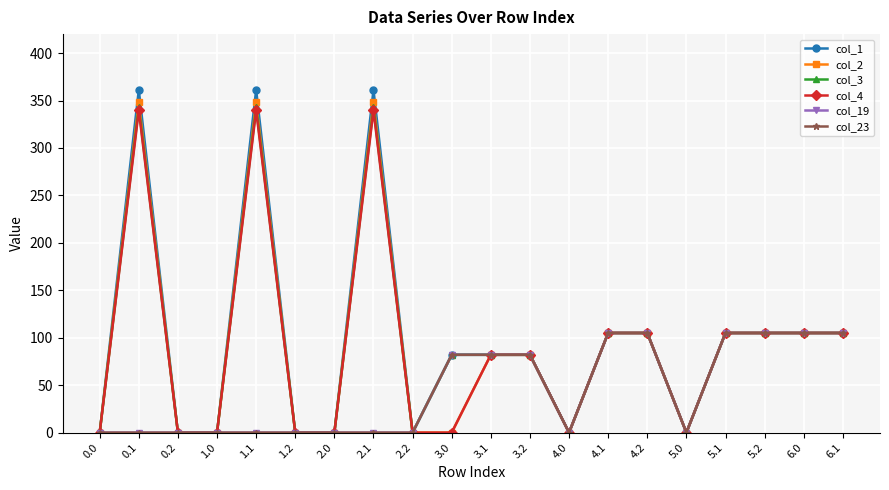

Reading left to right, list all the values displayed in this chart.

col_1: 0.0=0.0	0.1=361.1	0.2=0.0	1.0=0.0	1.1=361.1	1.2=0.0	2.0=0.0	2.1=361.1	2.2=0.0	3.0=82.0	3.1=82.0	3.2=82.0	4.0=0.0	4.1=105.0	4.2=105.0	5.0=0.0	5.1=105.0	5.2=105.0	6.0=105.0	6.1=105.0
col_2: 0.0=0.0	0.1=347.9	0.2=0.0	1.0=0.0	1.1=347.9	1.2=0.0	2.0=0.0	2.1=347.9	2.2=0.0	3.0=0.0	3.1=82.0	3.2=82.0	4.0=0.0	4.1=105.0	4.2=105.0	5.0=0.0	5.1=105.0	5.2=105.0	6.0=105.0	6.1=105.0
col_3: 0.0=0.0	0.1=342.7	0.2=0.0	1.0=0.0	1.1=342.7	1.2=0.0	2.0=0.0	2.1=342.7	2.2=0.0	3.0=82.0	3.1=82.0	3.2=82.0	4.0=0.0	4.1=105.0	4.2=105.0	5.0=0.0	5.1=105.0	5.2=105.0	6.0=105.0	6.1=105.0
col_4: 0.0=0.0	0.1=339.6	0.2=0.0	1.0=0.0	1.1=339.6	1.2=0.0	2.0=0.0	2.1=339.6	2.2=0.0	3.0=0.0	3.1=82.0	3.2=82.0	4.0=0.0	4.1=105.0	4.2=105.0	5.0=0.0	5.1=105.0	5.2=105.0	6.0=105.0	6.1=105.0
col_19: 0.0=0.0	0.1=0.0	0.2=0.0	1.0=0.0	1.1=0.0	1.2=0.0	2.0=0.0	2.1=0.0	2.2=0.0	3.0=82.0	3.1=82.0	3.2=82.0	4.0=0.0	4.1=105.0	4.2=105.0	5.0=0.0	5.1=105.0	5.2=105.0	6.0=105.0	6.1=105.0
col_23: 0.0=0.0	0.1=0.0	0.2=0.0	1.0=0.0	1.1=0.0	1.2=0.0	2.0=0.0	2.1=0.0	2.2=0.0	3.0=82.0	3.1=82.0	3.2=82.0	4.0=0.0	4.1=105.0	4.2=105.0	5.0=0.0	5.1=105.0	5.2=105.0	6.0=105.0	6.1=105.0